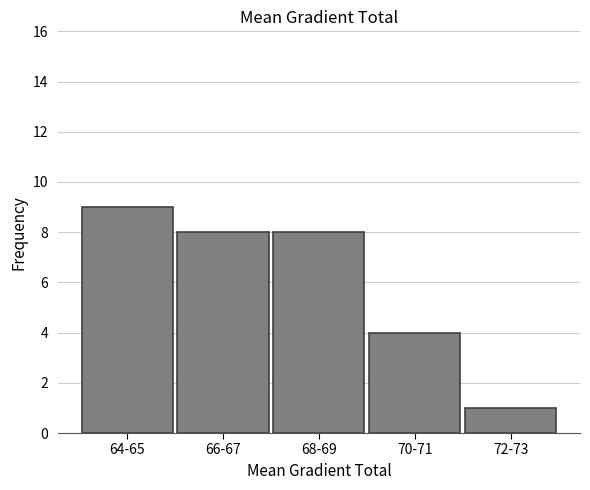

Reading right to left, extract all data points from this chart.

72-73=1	70-71=4	68-69=8	66-67=8	64-65=9